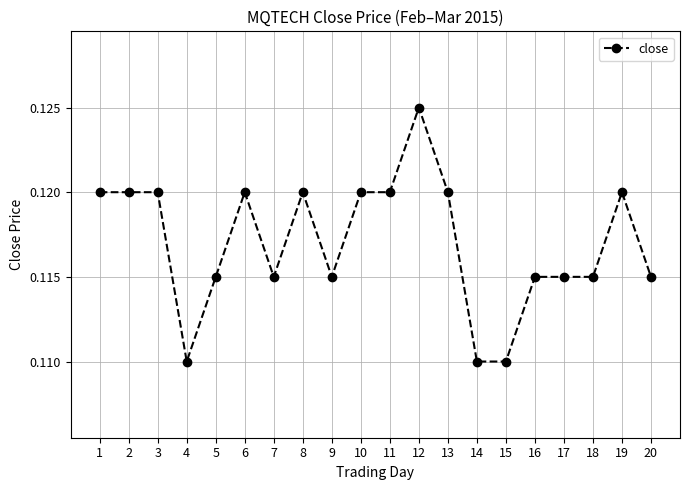

Which category has the highest value across all series?

12